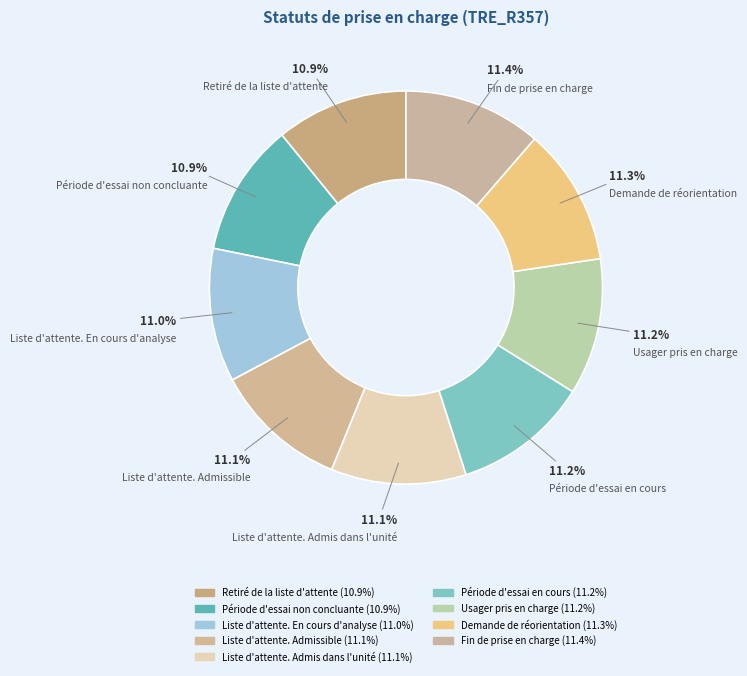

Count the number of slices in the pie.

9